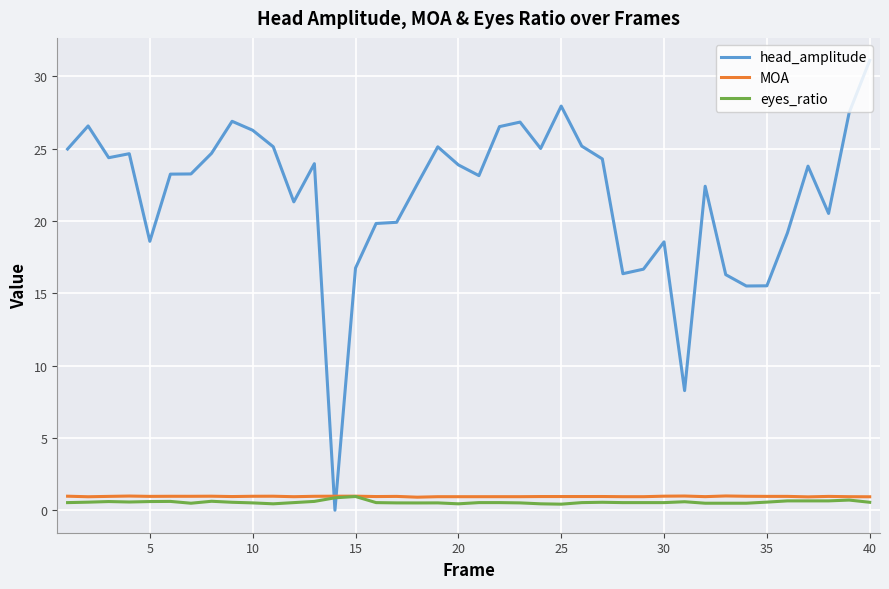

Which series has the largest total across all categories?

head_amplitude